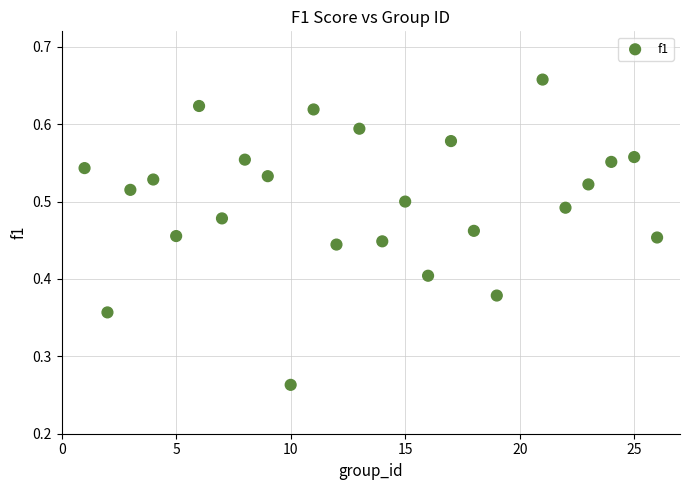

What is the range of X values (max minus min)?

25.0